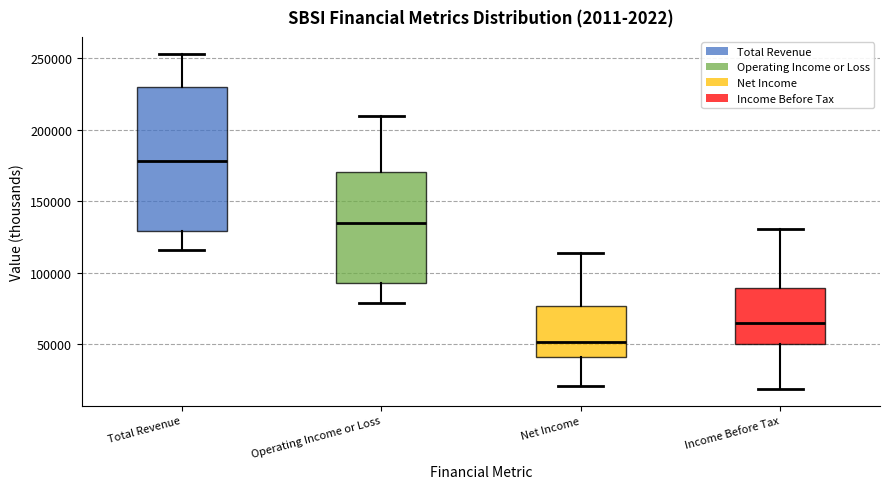

Where does the lower whisker of the box for Net Income end on the y-axis? The values are not printed on the chart, so give them approximately, as read against the axis.

20000